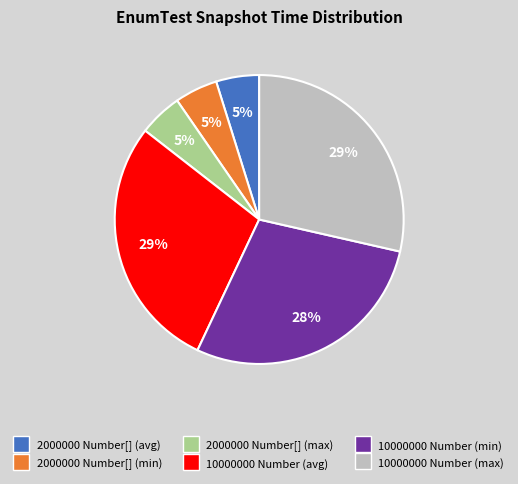

How many slices are in this pie chart?

6